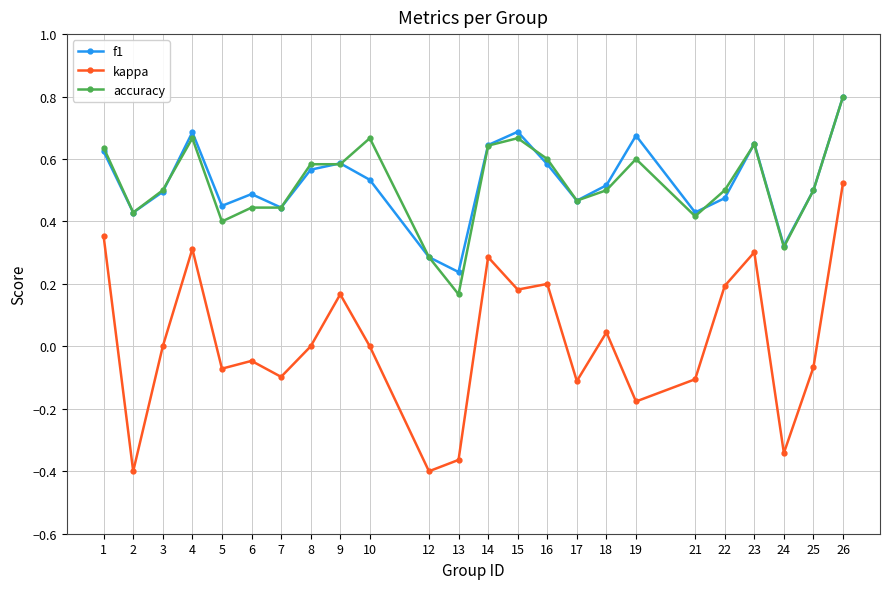

What is the maximum value shown in the chart?

0.8